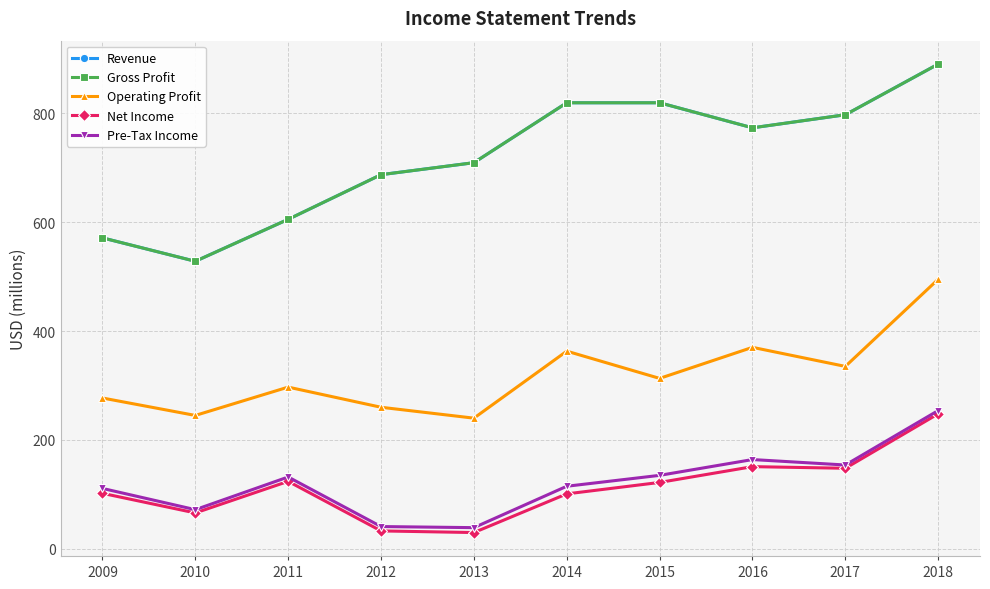

The value of Net Income at 2009 is 102. True or false?

True